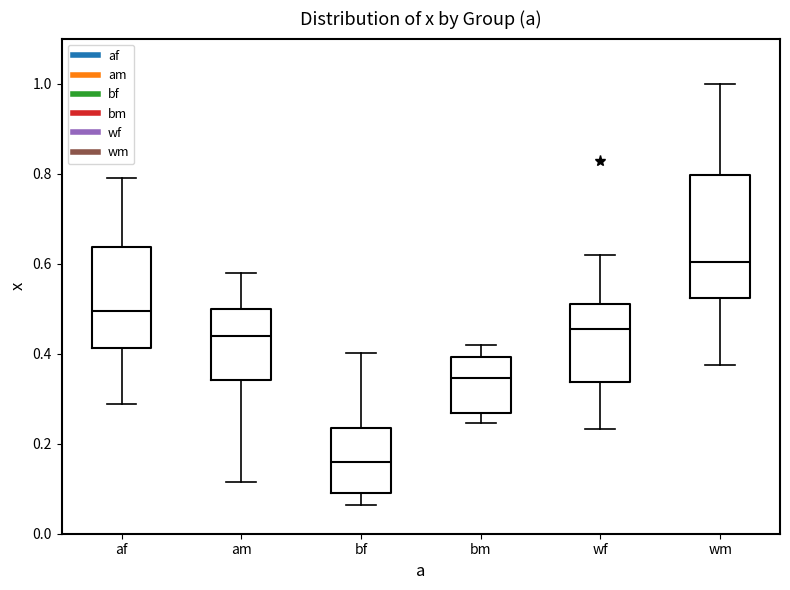

Reading left to right, transcribe this box plot: for each box, give where its median line is, the range the box spans, and where its two whiskers end, as read against the y-axis. The values are not printed on the chart, so give them approximately, as read against the axis.

af: median 0.50, box 0.42 to 0.64, whiskers 0.28 to 0.80
am: median 0.44, box 0.34 to 0.50, whiskers 0.12 to 0.58
bf: median 0.16, box 0.10 to 0.24, whiskers 0.06 to 0.40
bm: median 0.34, box 0.26 to 0.40, whiskers 0.24 to 0.42
wf: median 0.46, box 0.34 to 0.50, whiskers 0.24 to 0.62
wm: median 0.60, box 0.52 to 0.80, whiskers 0.38 to 1.00